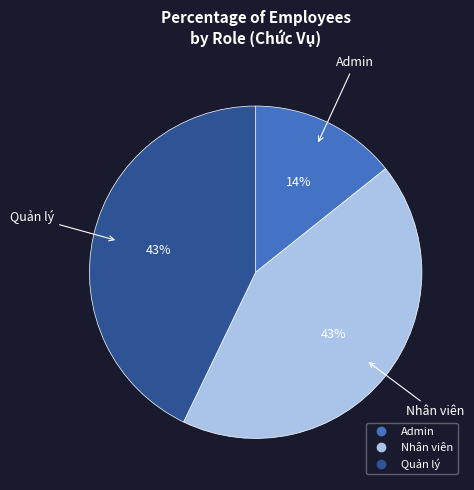

How many segments does this pie chart have?

3